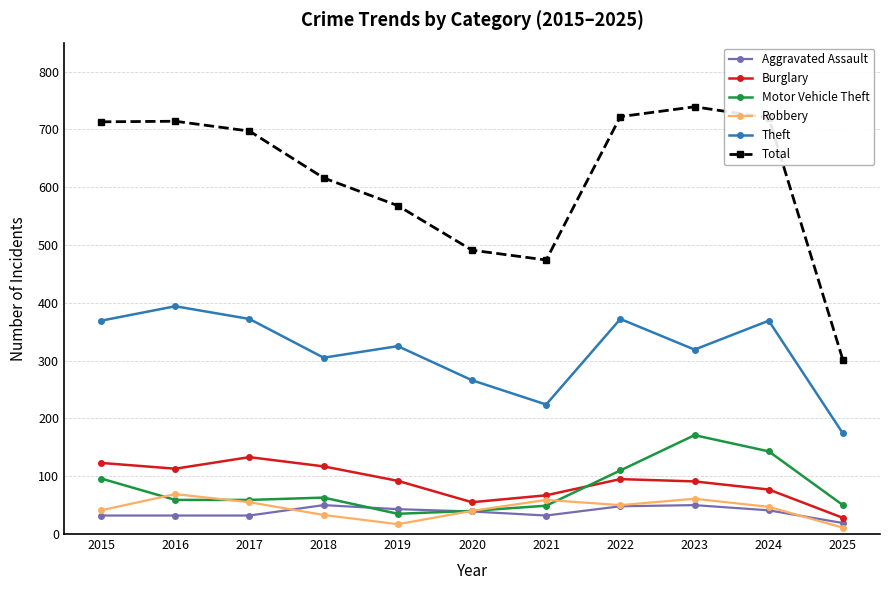

What is the average value of the Theft series?

317